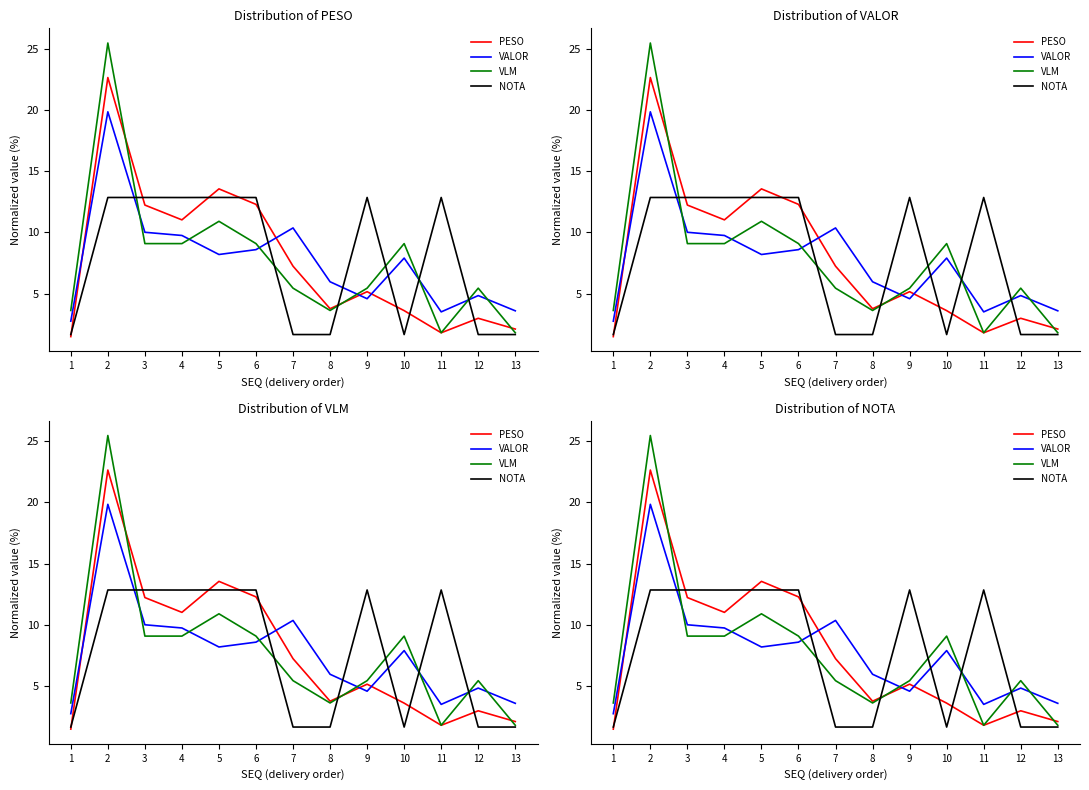

What is the sum of the VLM values at 5 and 13?

12.7